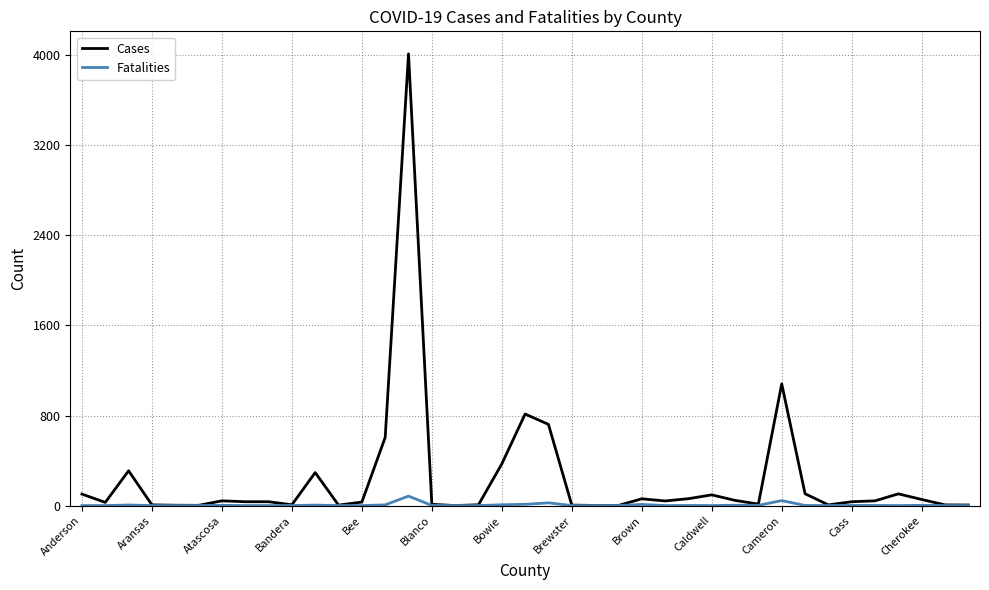

Which series has the widest spread of values?

Cases